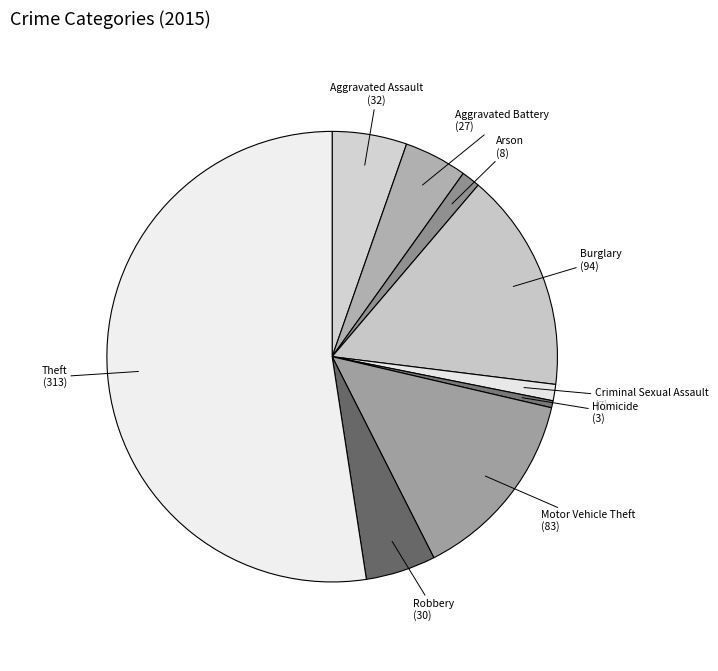

Do Homicide and Burglary together represent more than half of the pie?

No